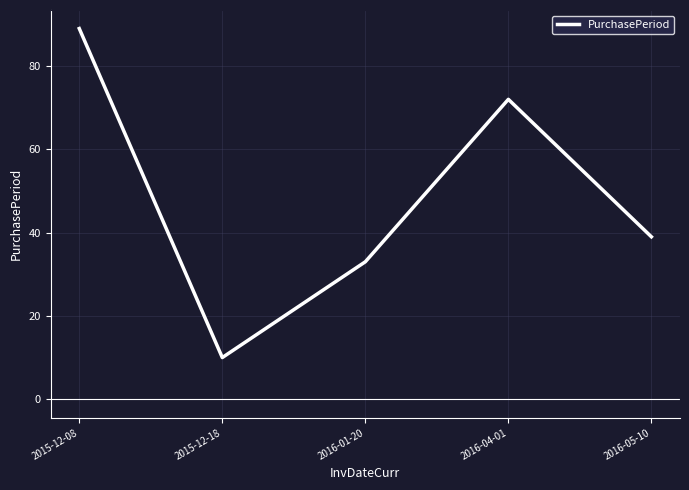

Does the chart have visible grid lines?

Yes